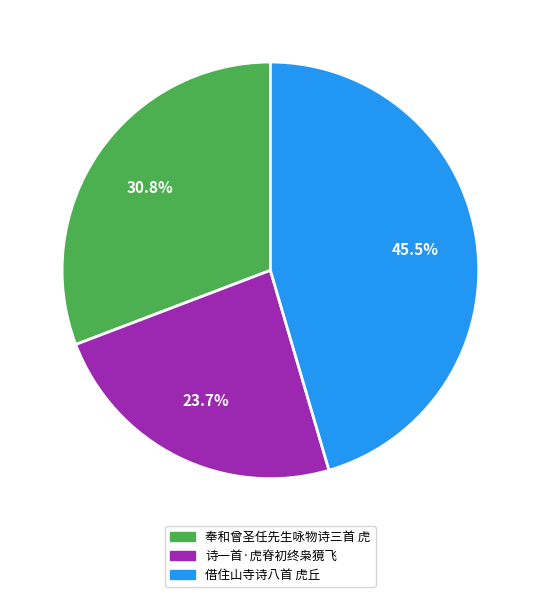

Rank the categories by value from highest to lowest.

借住山寺诗八首 虎丘, 奉和曾圣任先生咏物诗三首 虎, 诗一首·虎脊初终枭獍飞